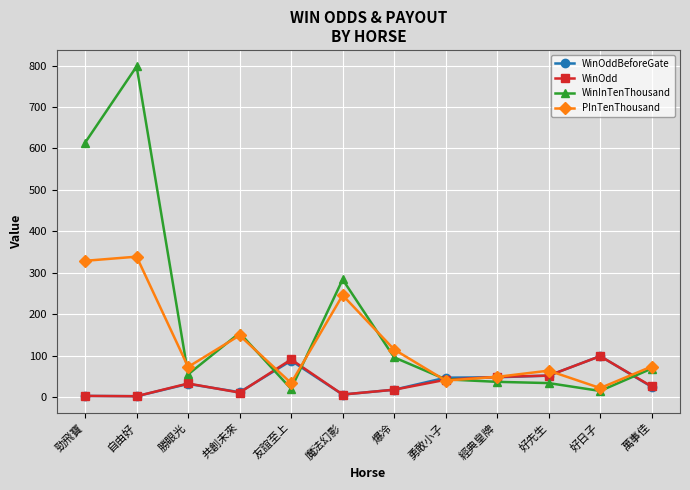

True or false: PInTenThousand has more than 2 interior local peaks.

True